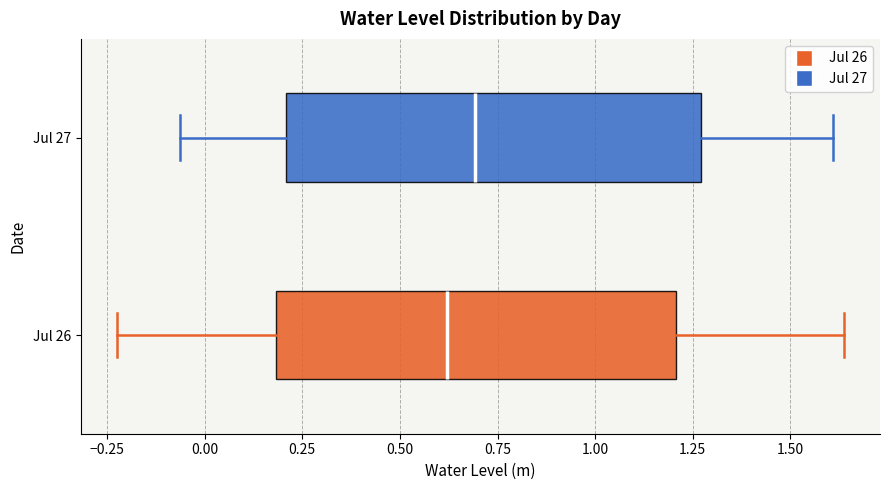

Where is the left edge of the box for Jul 27 on the x-axis? The values are not printed on the chart, so give them approximately, as read against the axis.

0.20